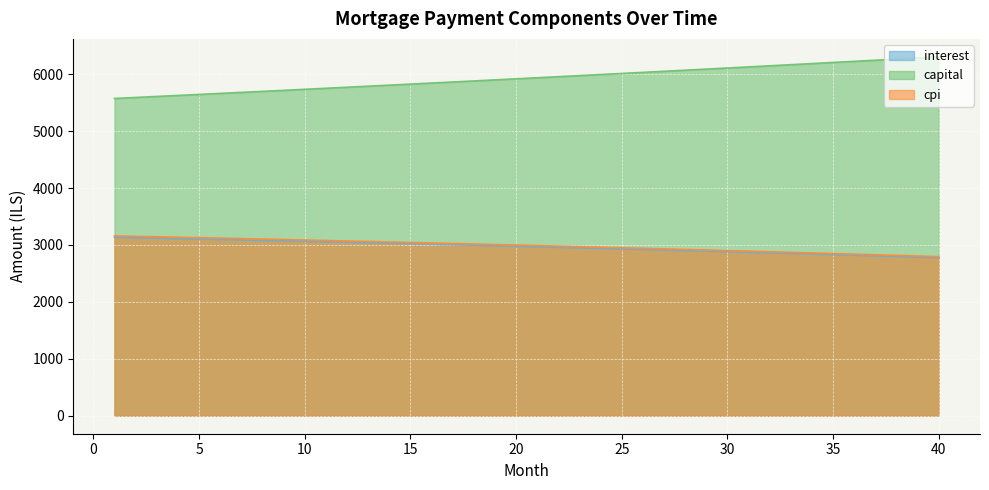

What is the highest value of the interest series?

3134.9